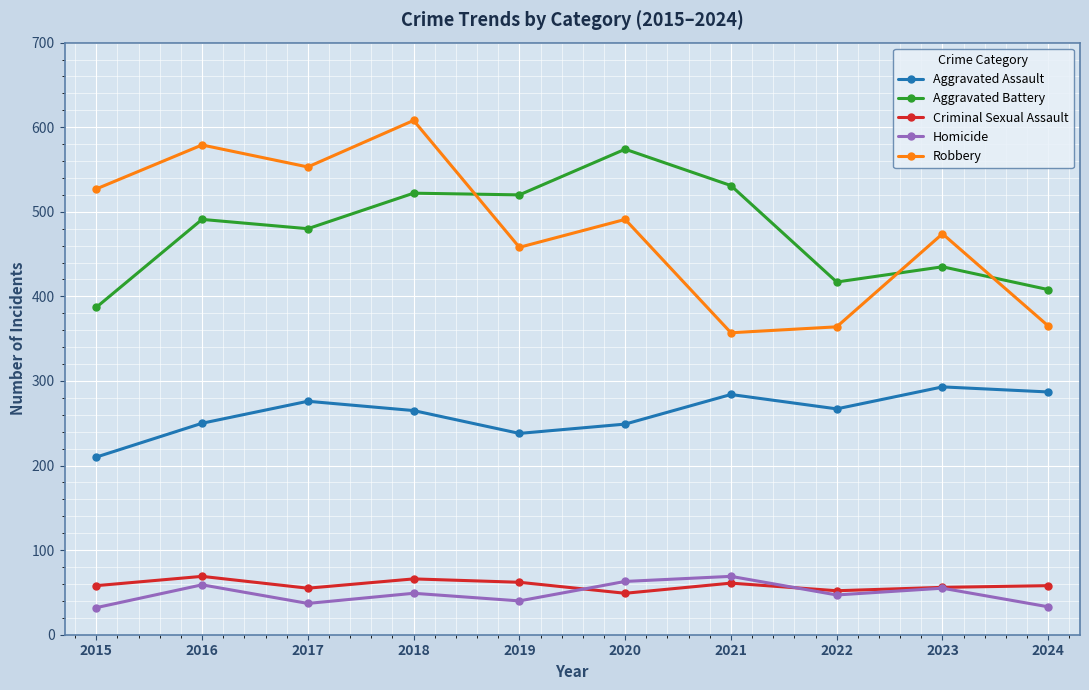

At which label does Homicide first exceed 49?

2016